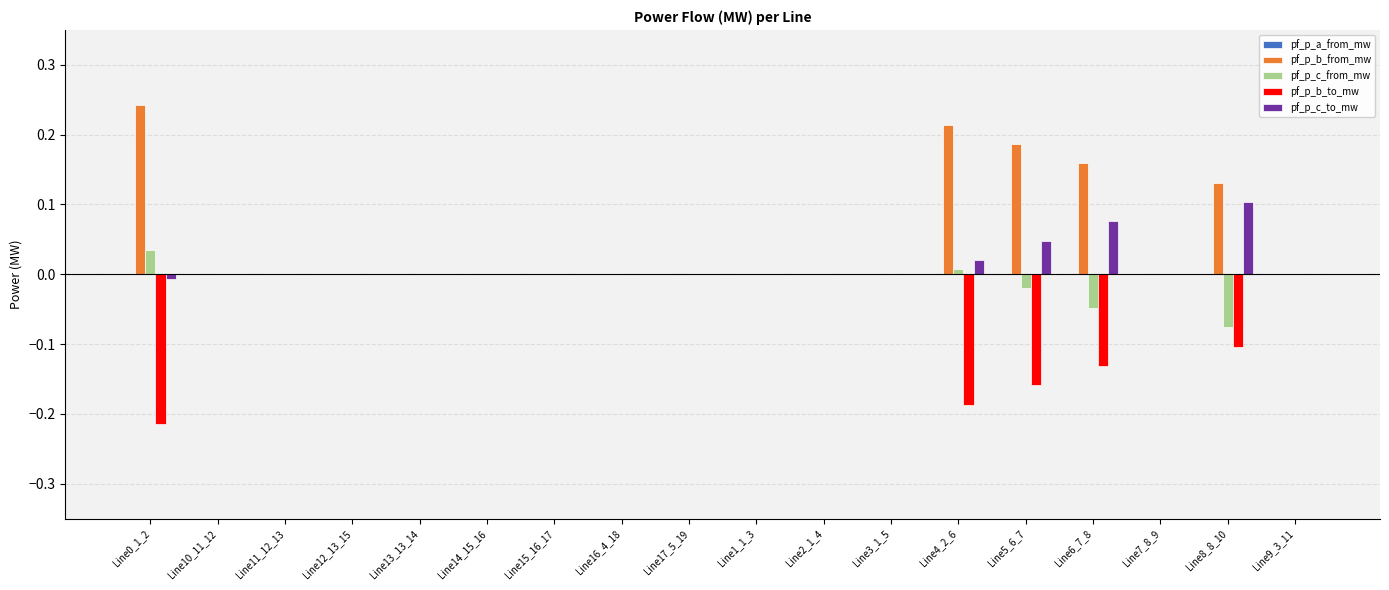

Is it true that pf_p_c_from_mw equals -0.0 at Line10_11_12?

True